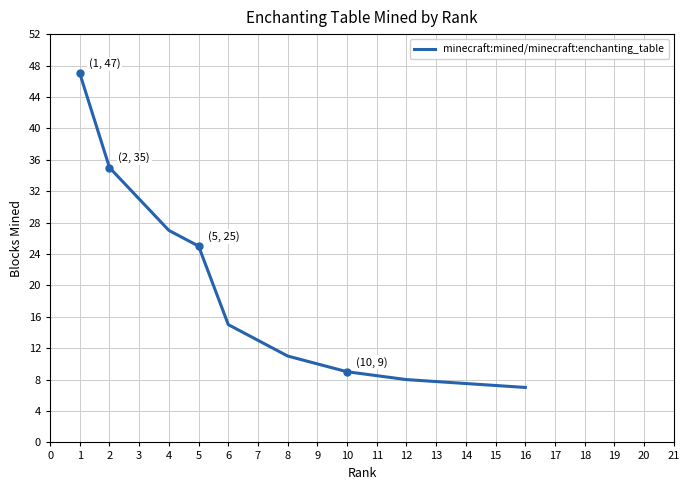

What is the value of the 20th point from the left?

7